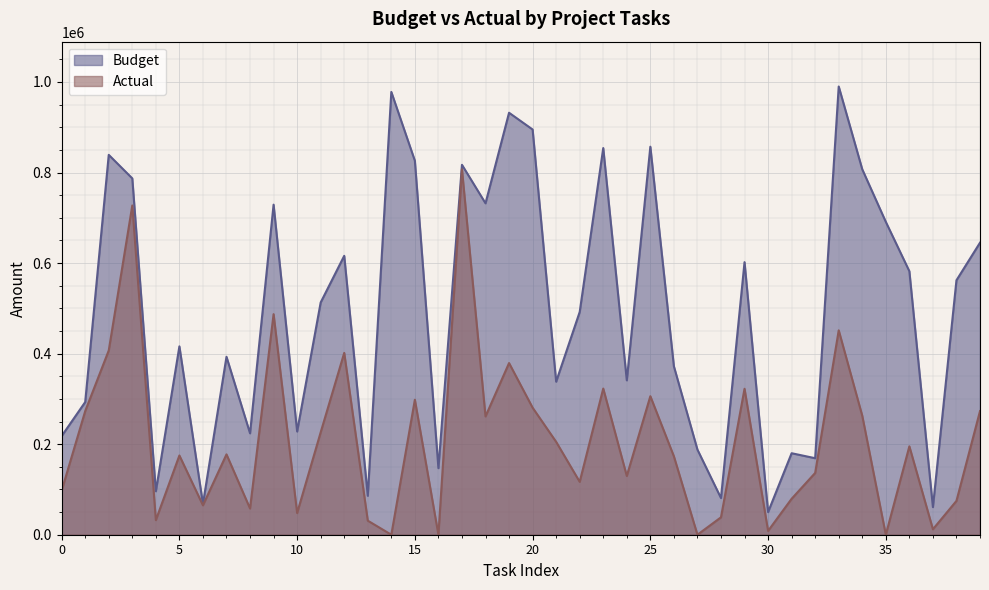

What is the maximum value for Budget?

990000